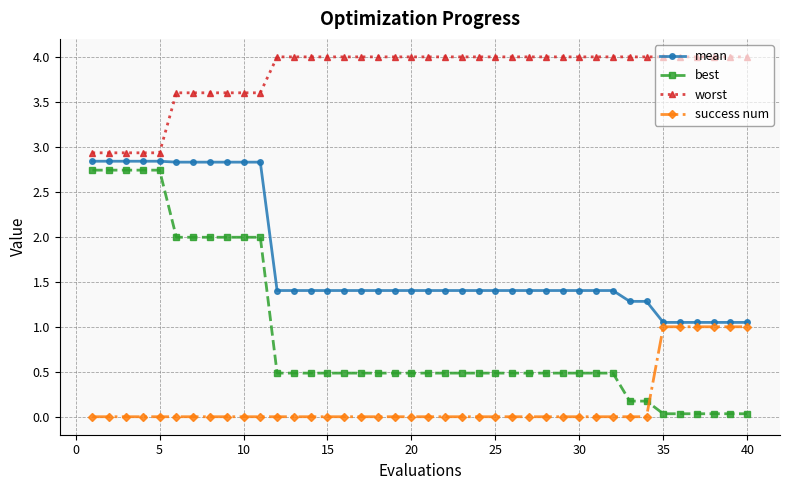

How many series are shown in this chart?

4